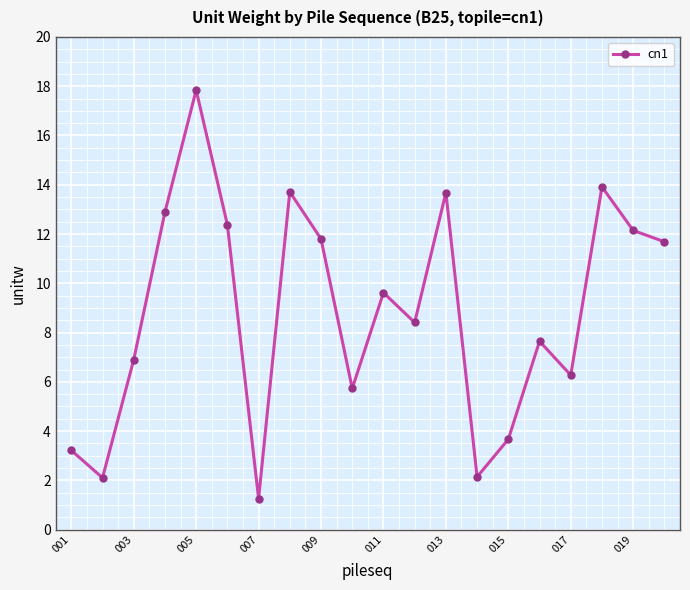

What is the greatest value displayed?

17.8